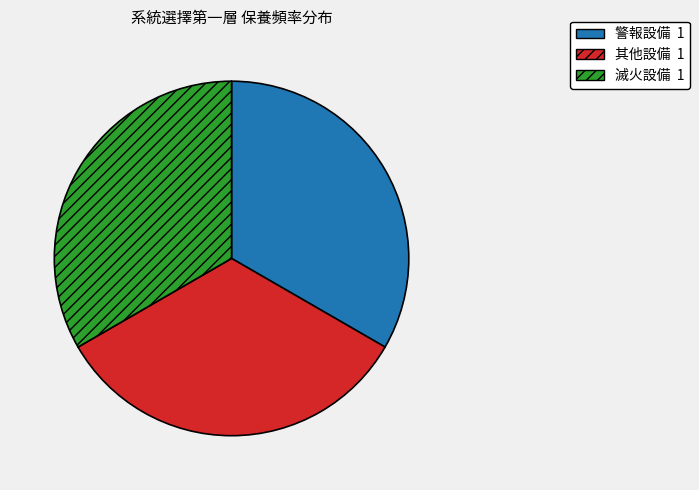

Does 其他設備 account for over 50% of the chart?

No